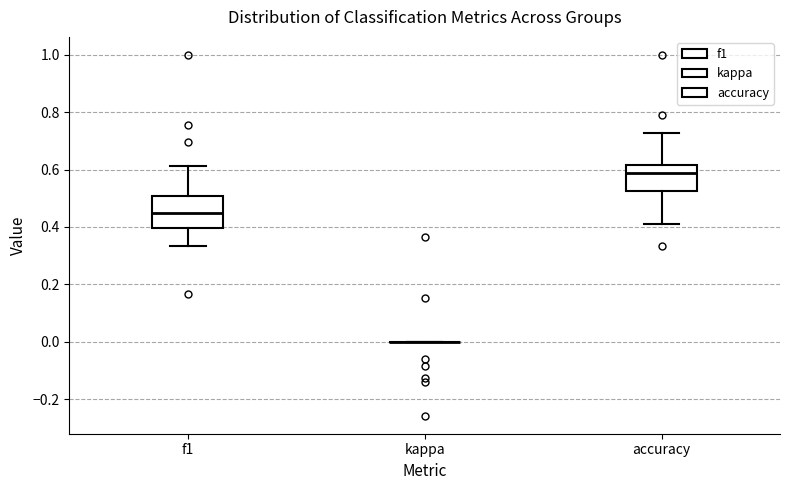

Reading left to right, read every box against the y-axis: the position of its median line, the range the box covers, and the ends of its whiskers. The values are not printed on the chart, so give them approximately, as read against the axis.

f1: median 0.46, box 0.40 to 0.50, whiskers 0.34 to 0.62
kappa: box collapsed to a line at 0.00, whiskers 0.00 to 0.00
accuracy: median 0.58, box 0.52 to 0.62, whiskers 0.42 to 0.72